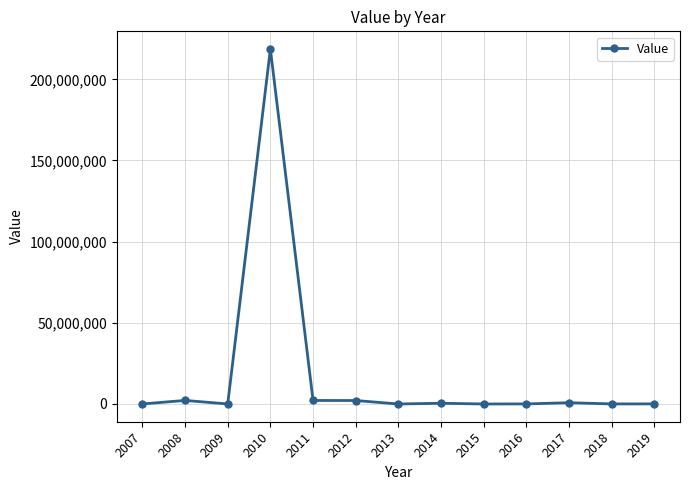

Count the number of categories in the chart.

13